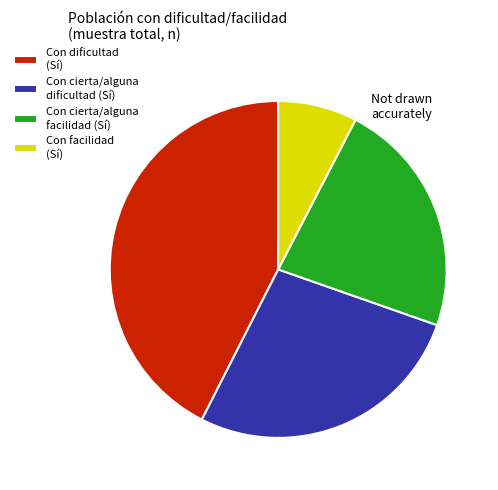

Does Con facilidad (Sí) account for over 50% of the chart?

No